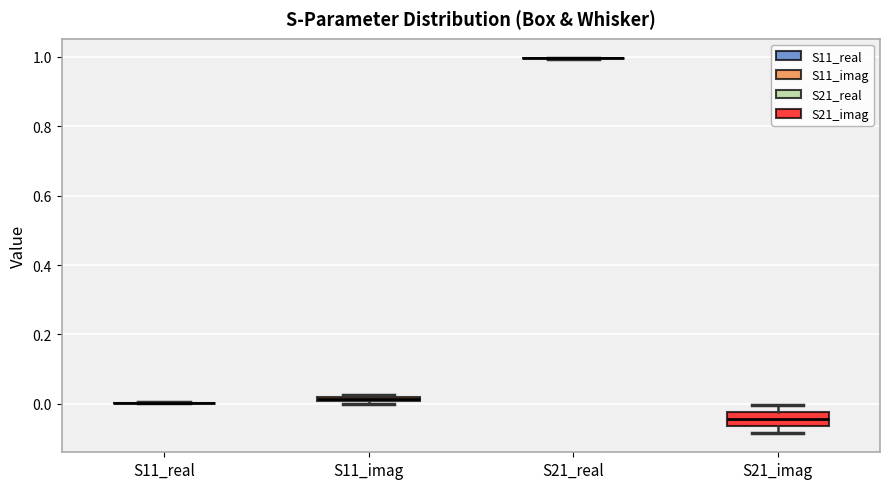

Where is the lower edge of the box for S11_imag on the y-axis? The values are not printed on the chart, so give them approximately, as read against the axis.

0.00